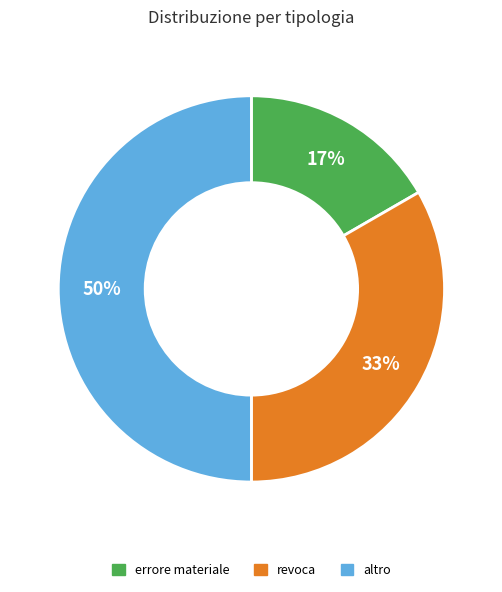

Count the number of slices in the pie.

3